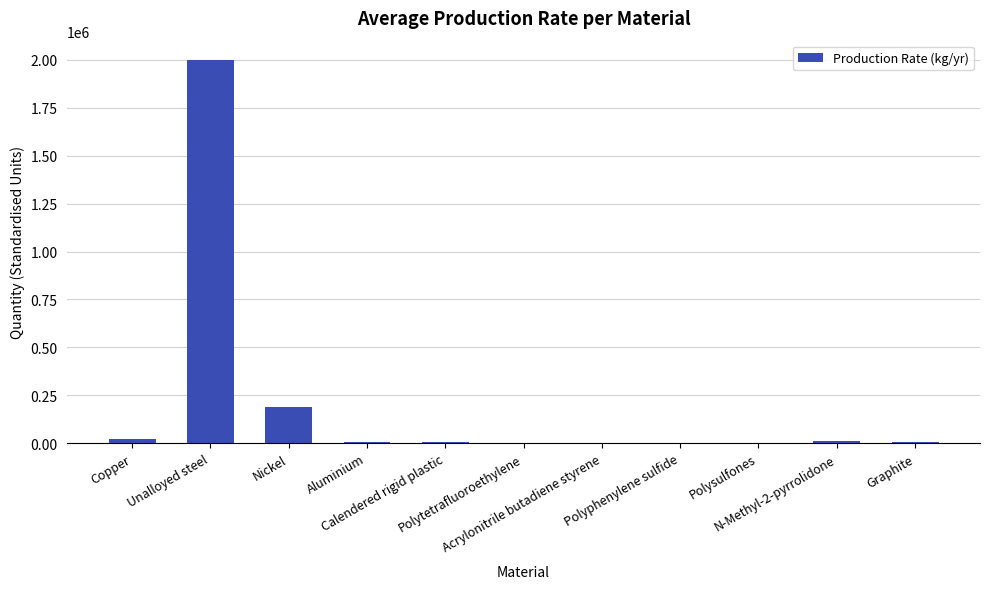

Which category has the highest value across all series?

Unalloyed steel